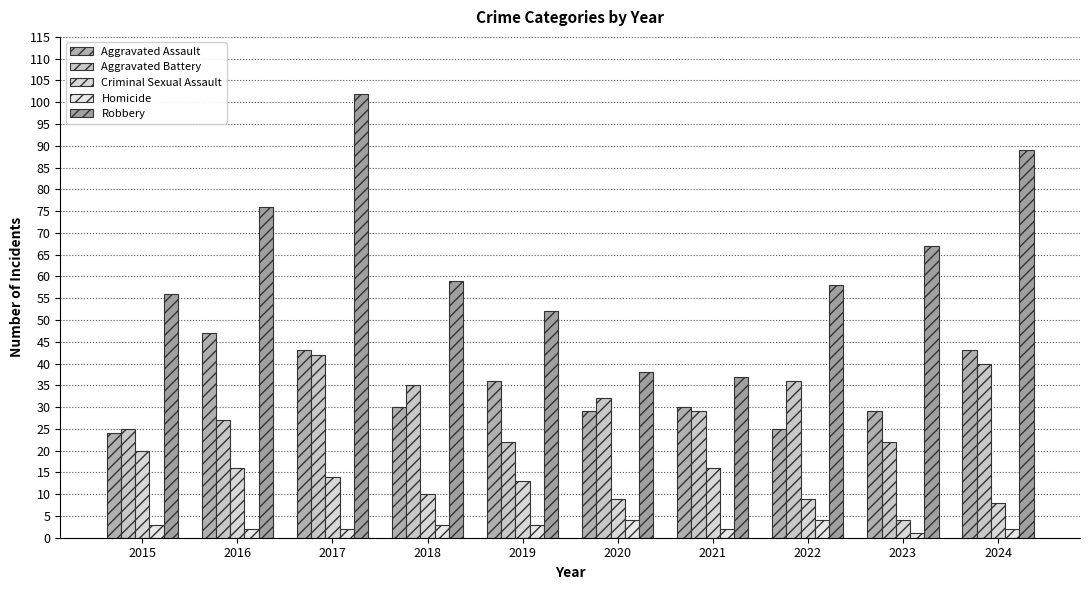

What is the total value across all series at 2021?

114